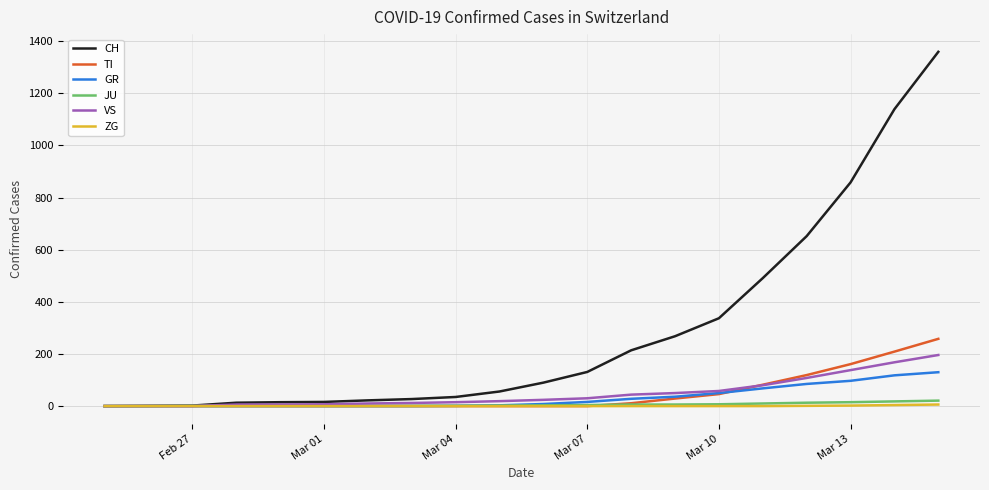

What is the maximum value shown in the chart?

1359